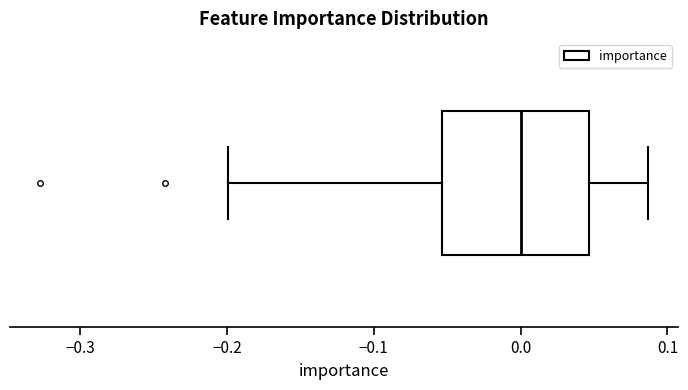

Transcribe this box plot: give where the median line is, the range the box spans, and where the two whiskers end, as read against the x-axis. The values are not printed on the chart, so give them approximately, as read against the axis.

median 0.00, box -0.05 to 0.05, whiskers -0.20 to 0.09